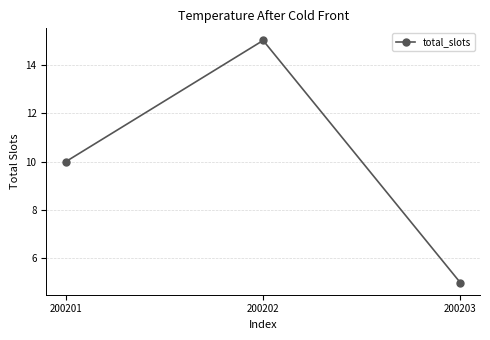

What is the greatest value displayed?

15